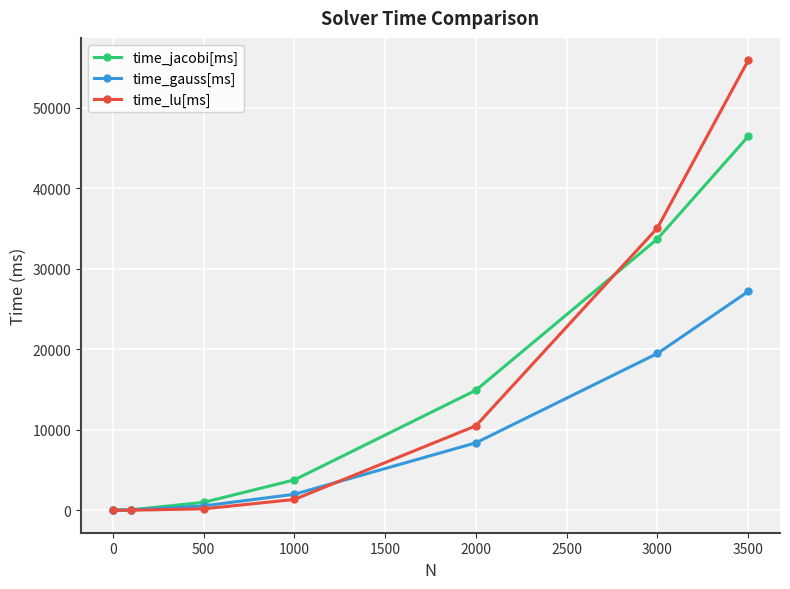

Which series has the largest range (max minus min)?

time_lu[ms]